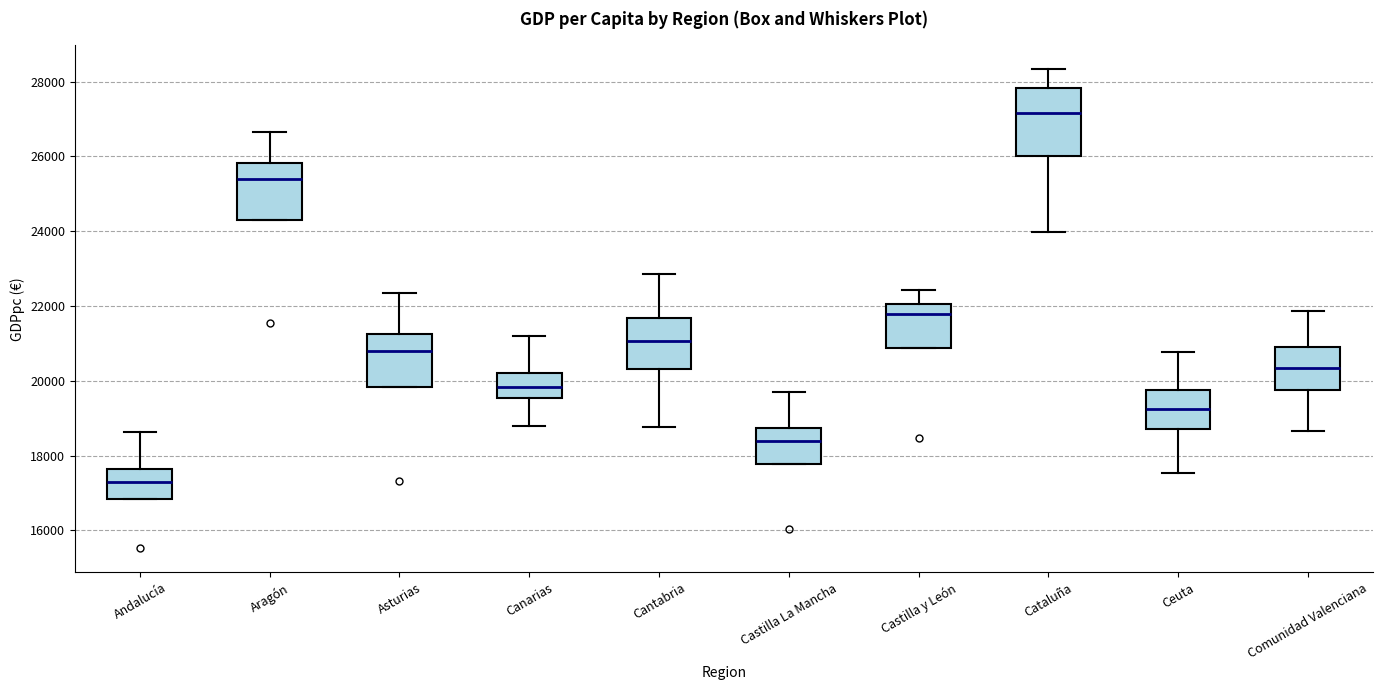

Where is the upper edge of the box for Asturias on the y-axis? The values are not printed on the chart, so give them approximately, as read against the axis.

21200